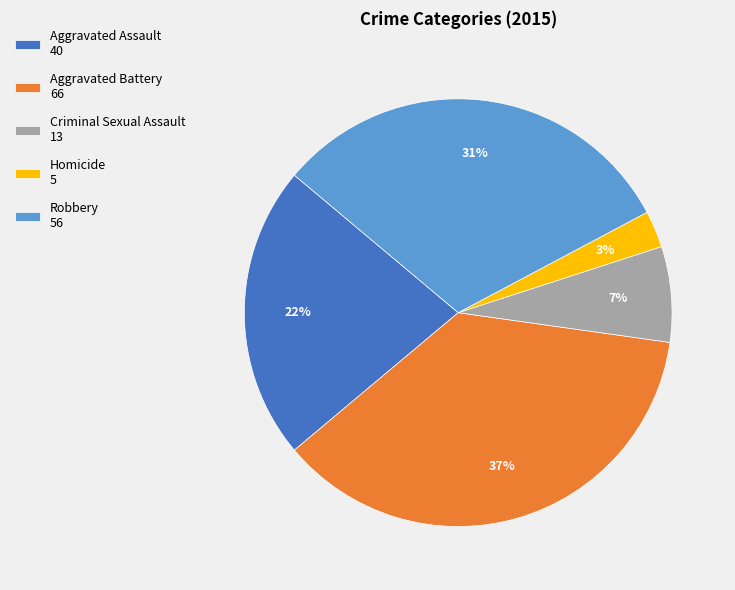

To the nearest percent, what is the difference between the Aggravated Assault and Criminal Sexual Assault slice percentages?

15%